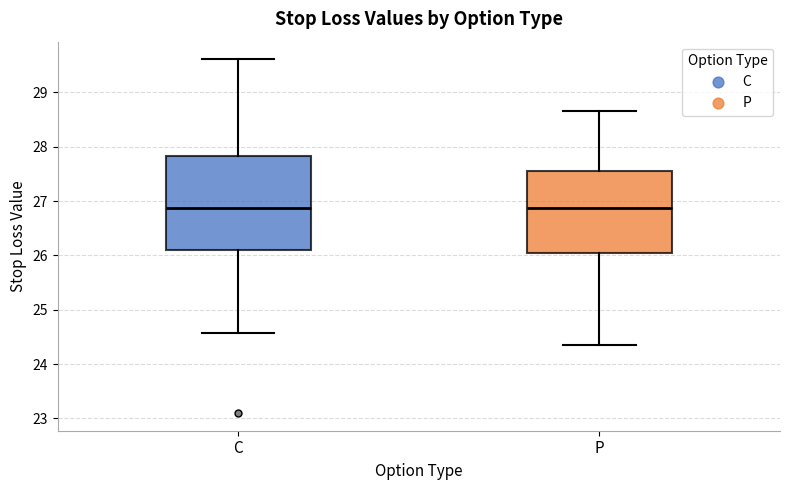

Reading left to right, read every box against the y-axis: the position of its median line, the range the box covers, and the ends of its whiskers. The values are not printed on the chart, so give them approximately, as read against the axis.

C: median 26.9, box 26.1 to 27.8, whiskers 24.6 to 29.6
P: median 26.9, box 26.0 to 27.6, whiskers 24.4 to 28.7